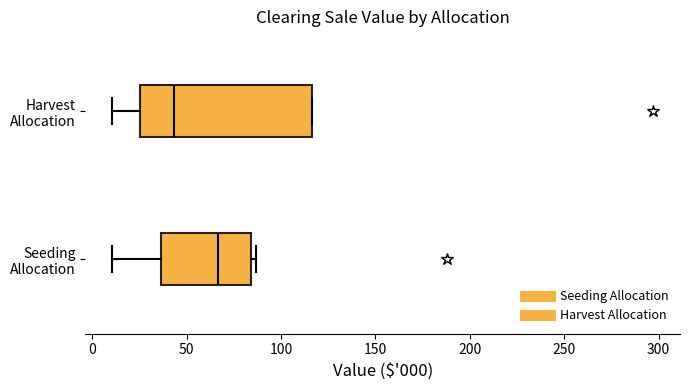

Where does the left whisker of the box for Seeding Allocation end on the x-axis? The values are not printed on the chart, so give them approximately, as read against the axis.

10